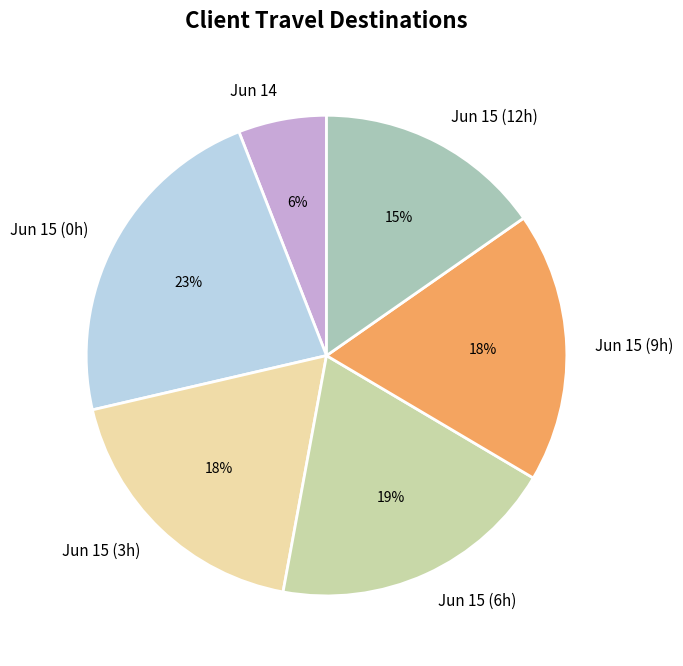

True or false: Jun 15 (3h) accounts for 27% of the total.

False